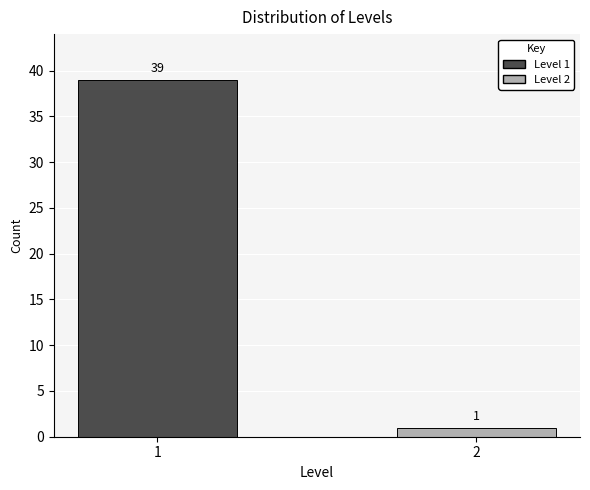

Reading left to right, extract all data points from this chart.

1=39	2=1